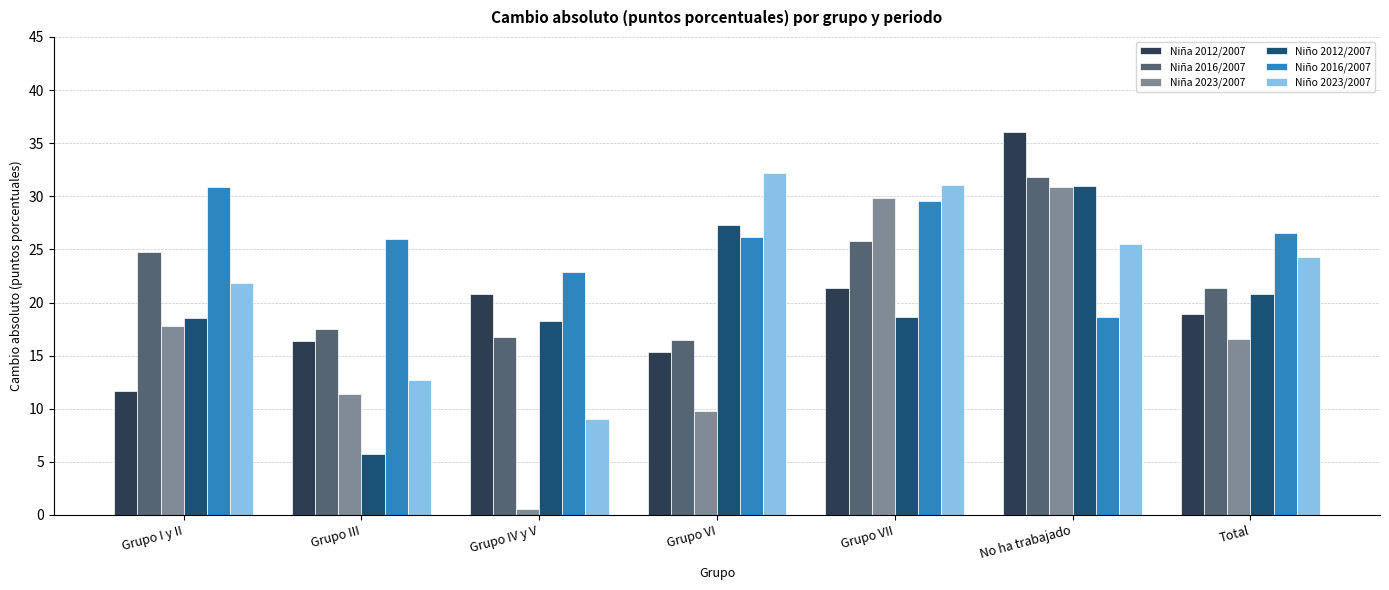

What is the average value of the Niña 2012/2007 series?

20.1